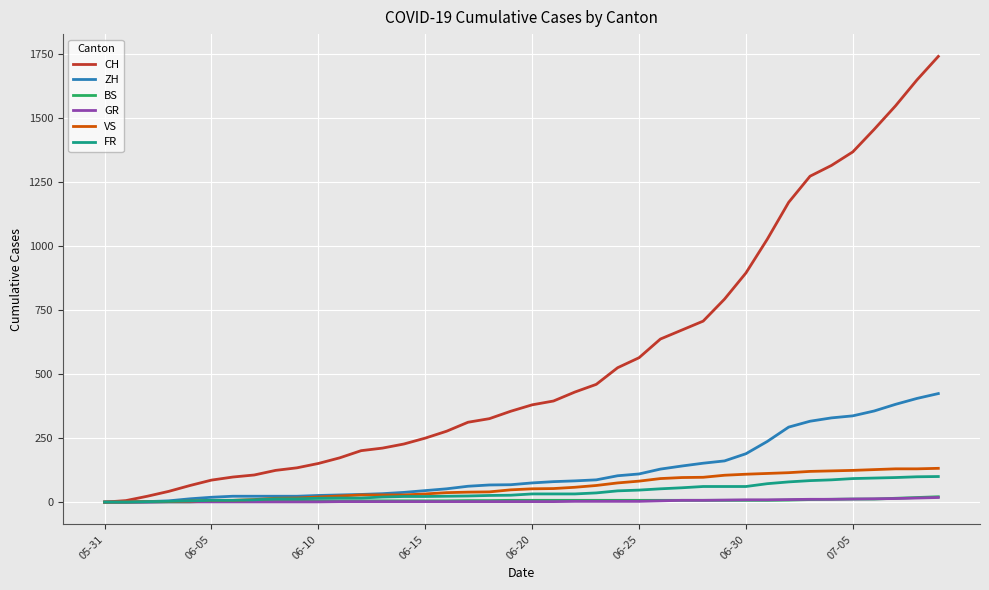

What is the greatest value displayed?

1741